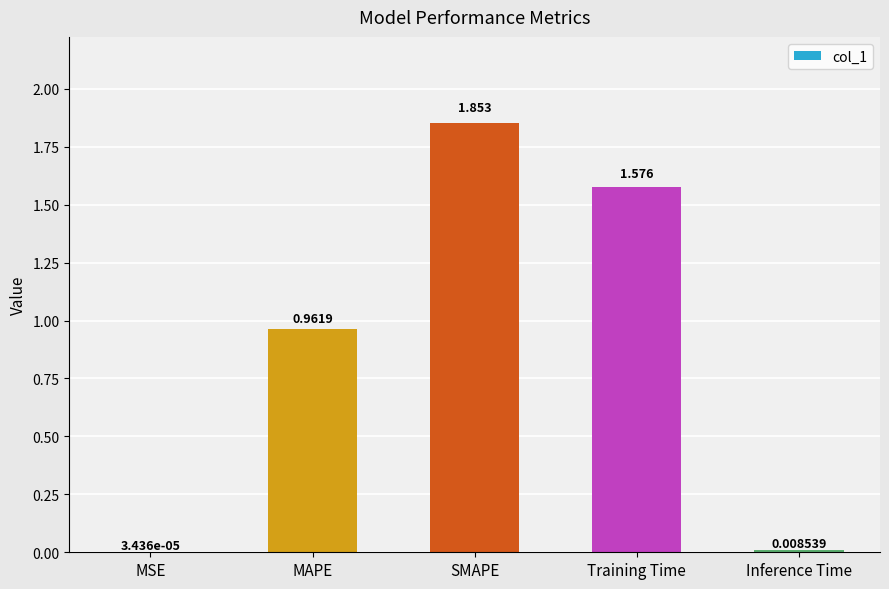

Between MSE and Training Time, which is larger?

Training Time